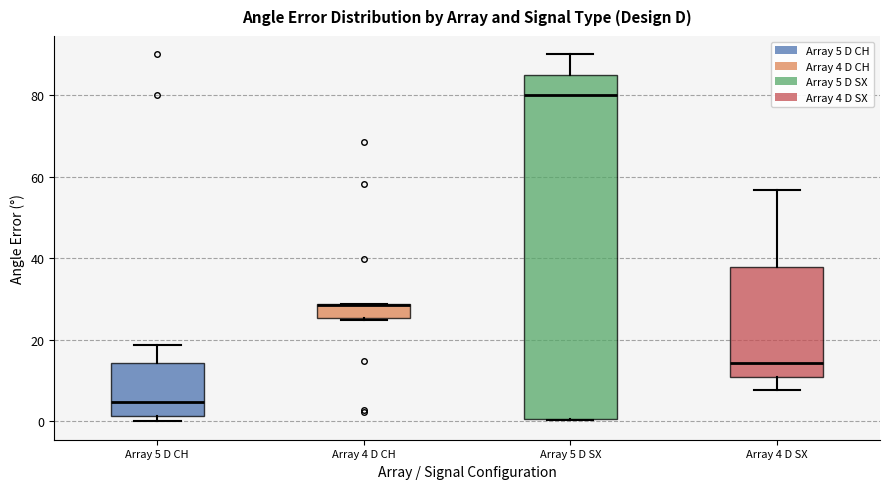

Where is the lower edge of the box for Array 4 D SX on the y-axis? The values are not printed on the chart, so give them approximately, as read against the axis.

10